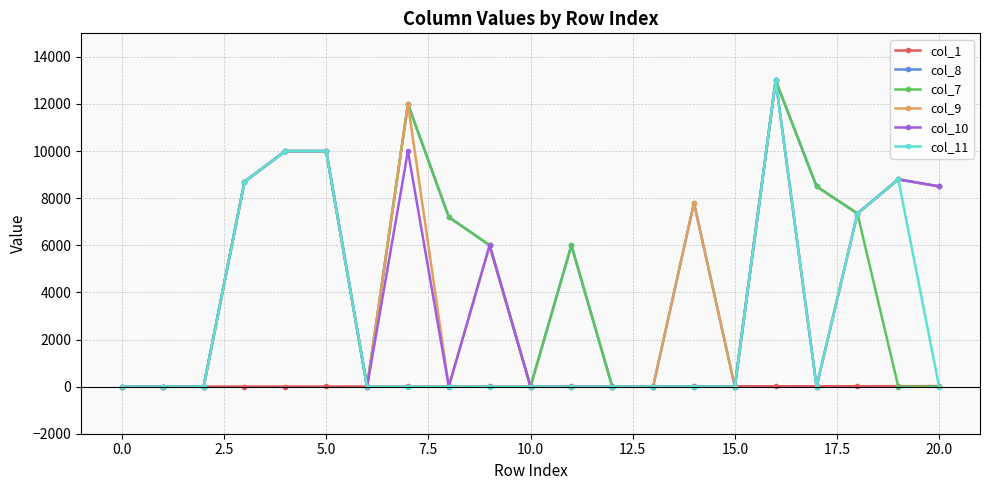

What is the maximum value shown in the chart?

13000